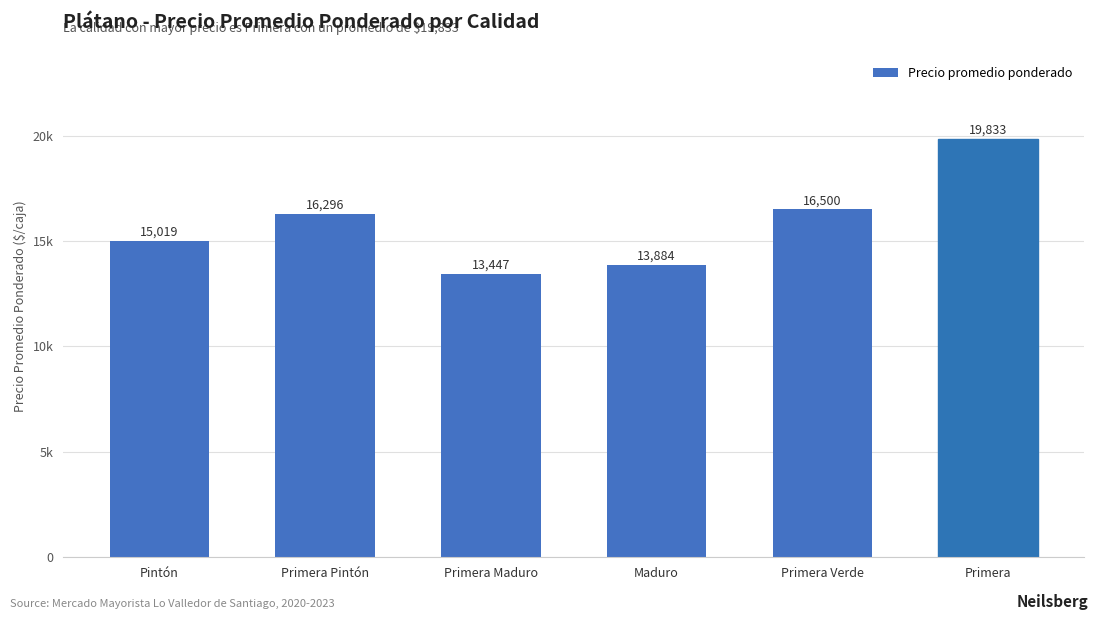

Are the bars horizontal?

No